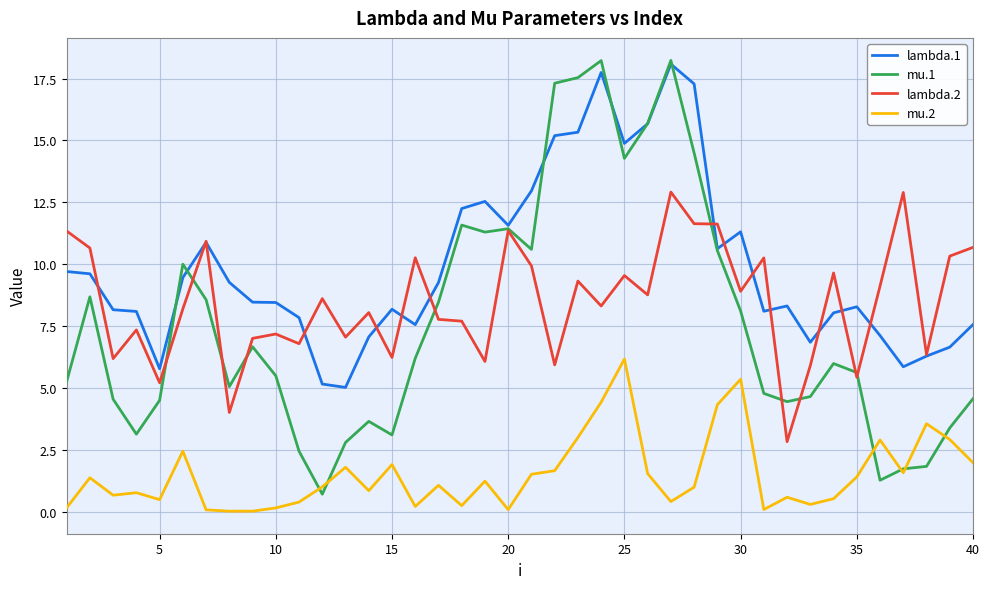

True or false: mu.2 and lambda.1 cross at least once.

False